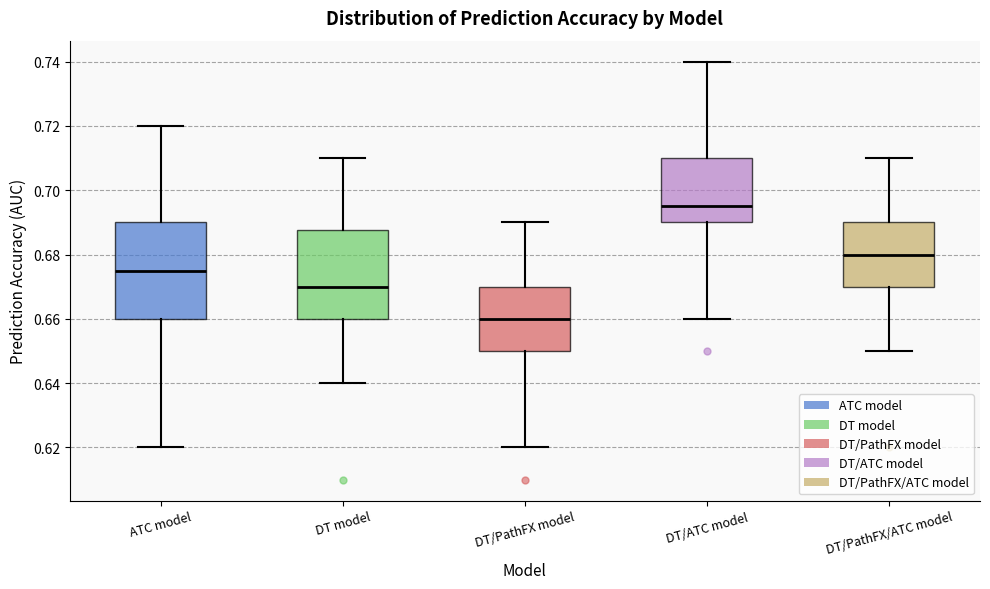

Comparing the boxes themselves (not the whiskers), which one is the tallest?

ATC model